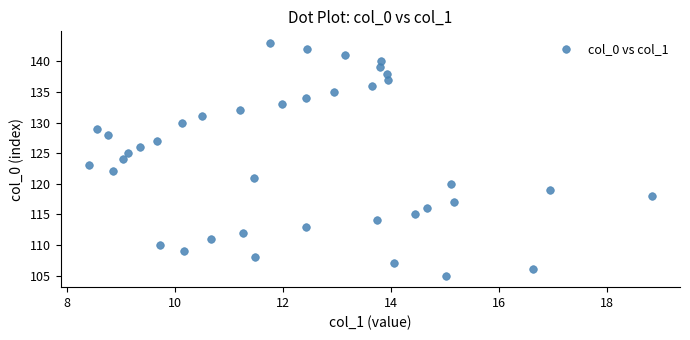

What is the range of Y values (max minus min)?

38